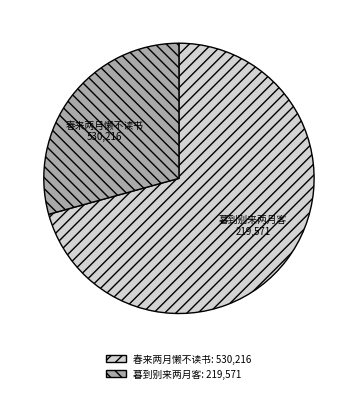

Rank the categories by value from highest to lowest.

春来两月懒不读书: 530,216, 暮到别来两月客: 219,571